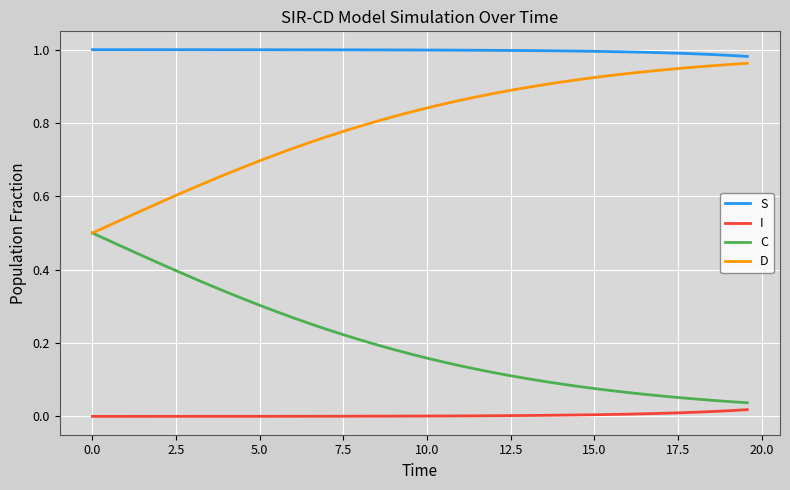

Which series has the largest total across all categories?

S